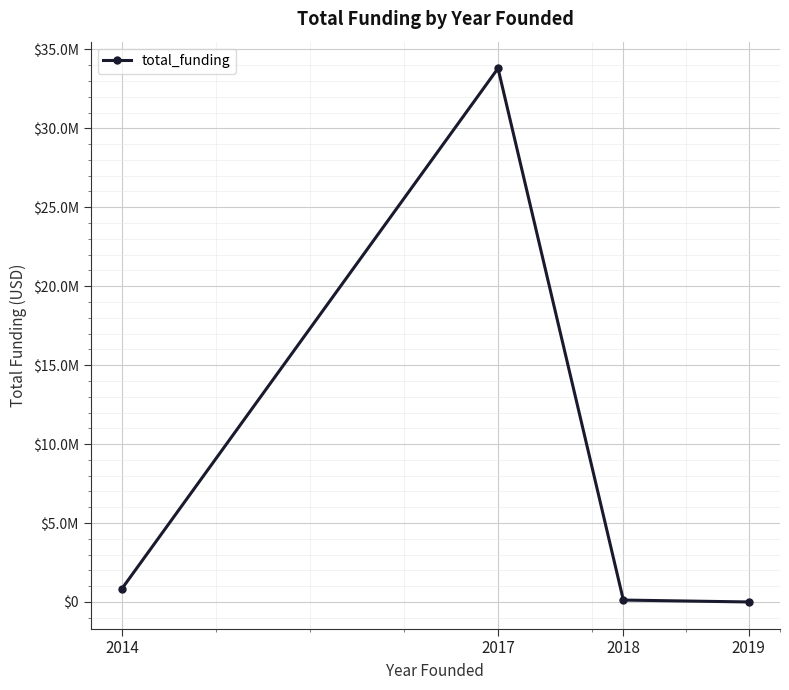

Is this an area chart (filled region under the line)?

No